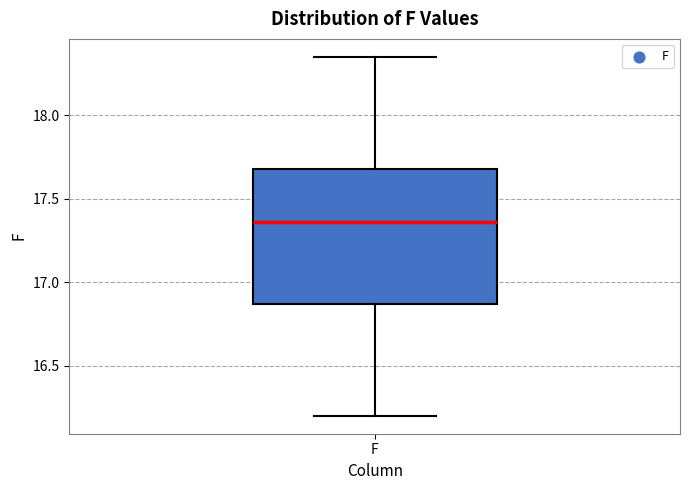

Transcribe this box plot: give where the median line is, the range the box spans, and where the two whiskers end, as read against the y-axis. The values are not printed on the chart, so give them approximately, as read against the axis.

median 17.35, box 16.85 to 17.70, whiskers 16.20 to 18.35